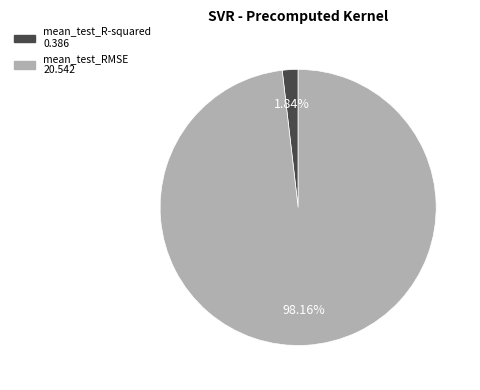

What portion of the pie excludes mean_test_RMSE?

1.8%